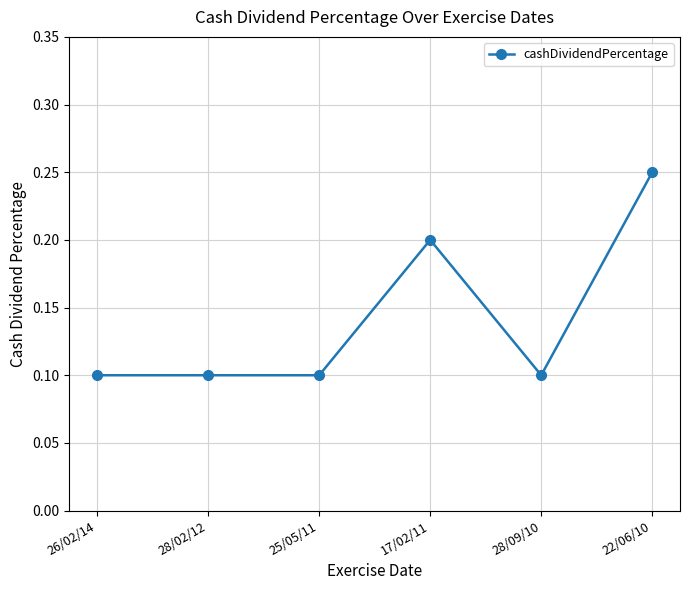

True or false: the data has more than 2 interior local peaks.

False